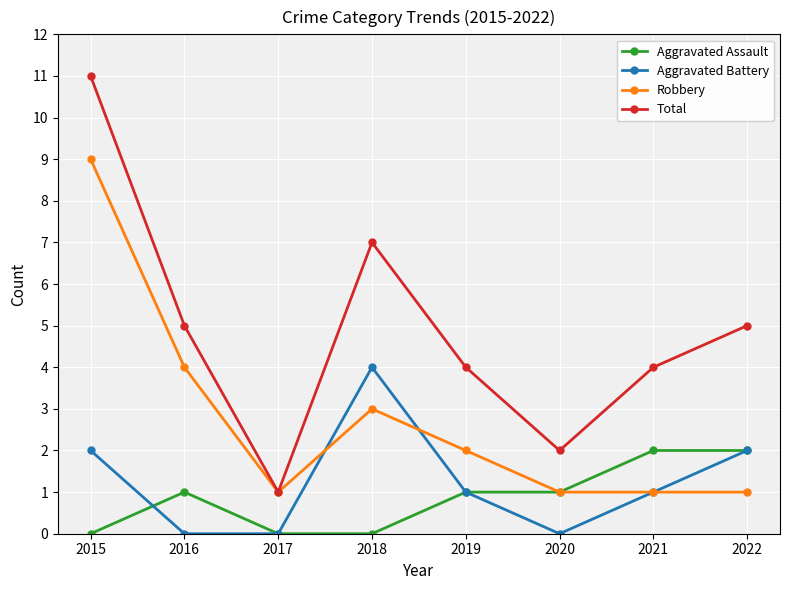

What is the value of the Robbery point at the 7th from the left?

1